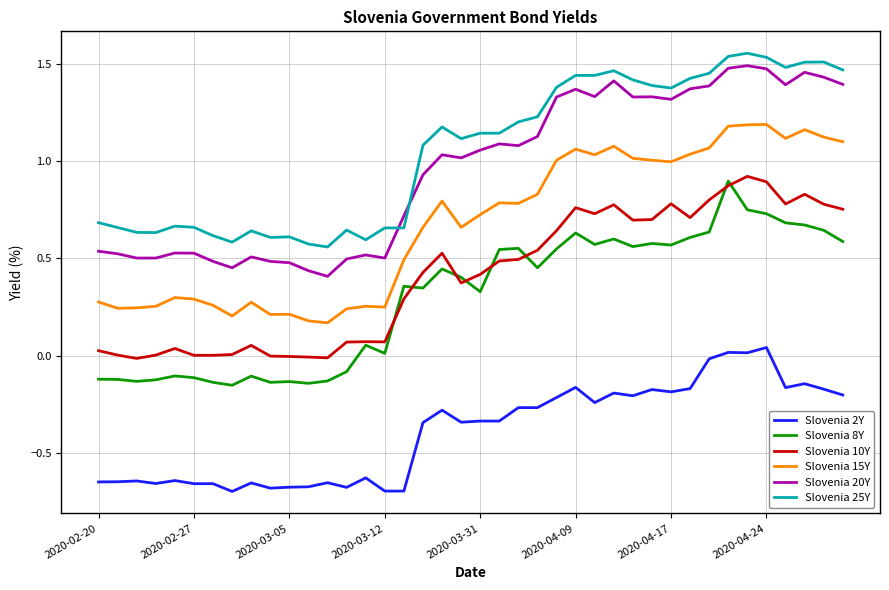

Which series has the largest range (max minus min)?

Slovenia 20Y